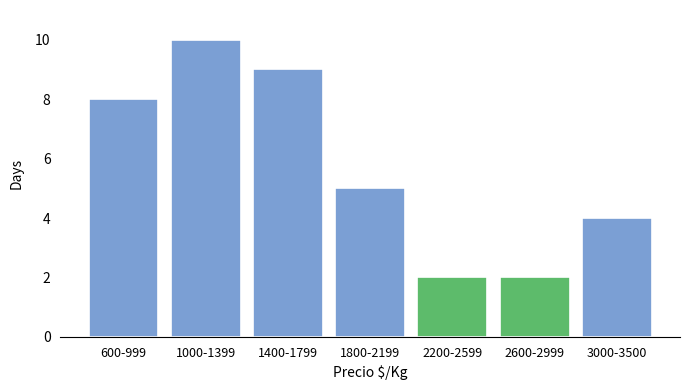

Reading left to right, what are all the values shown in this chart?

600-999=8	1000-1399=10	1400-1799=9	1800-2199=5	2200-2599=2	2600-2999=2	3000-3500=4